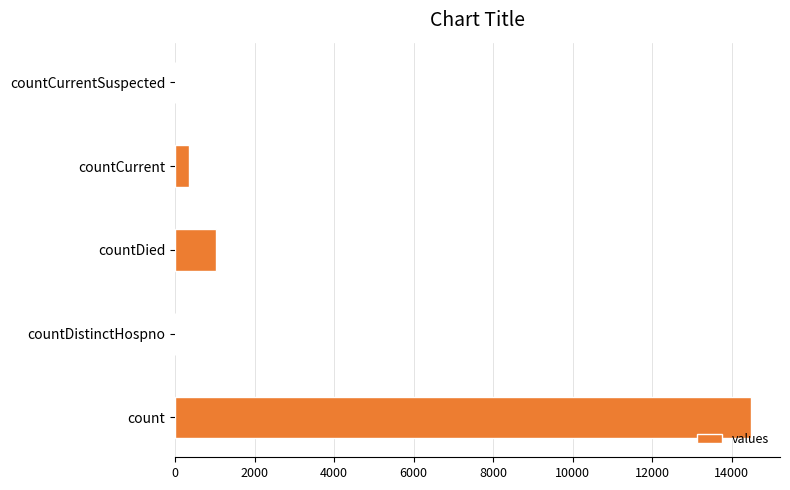

Are the bars grouped side by side (vs. stacked)?

No